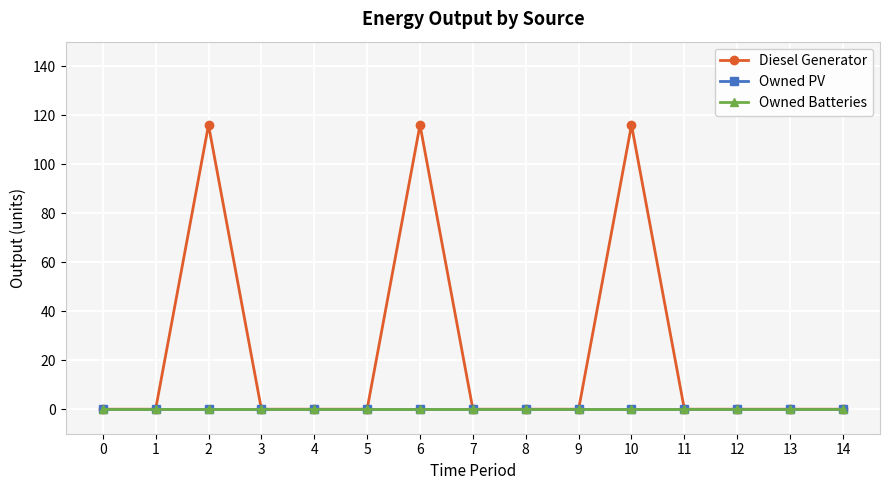

The value of Owned PV at 1 is 0. True or false?

True